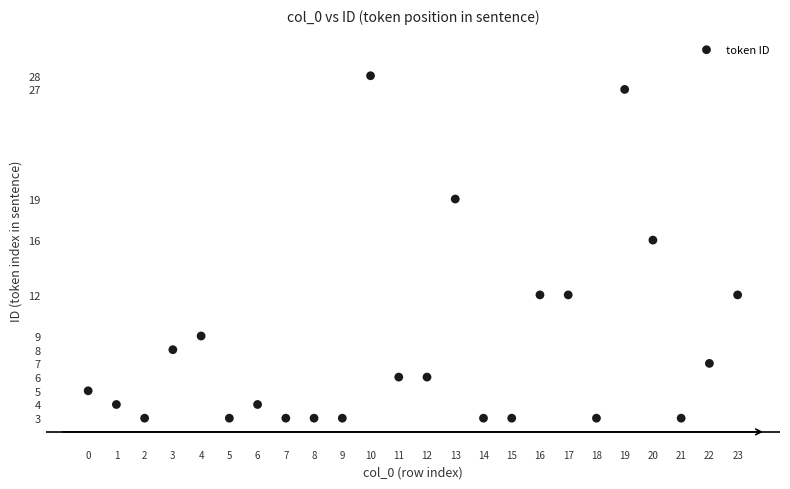

What is the range of Y values (max minus min)?

25